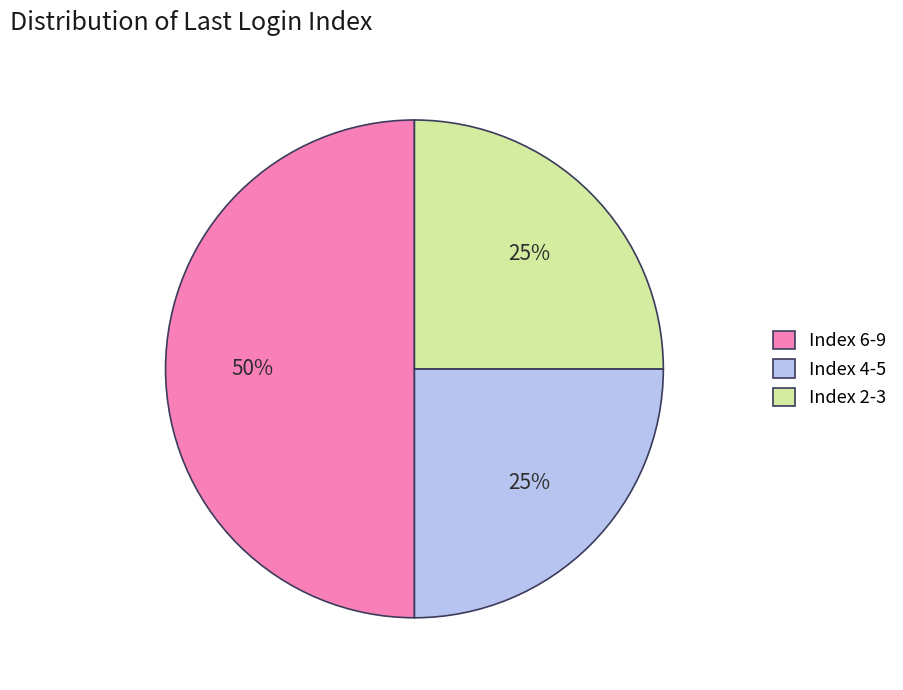

Is Index 4-5 the majority of the pie?

No